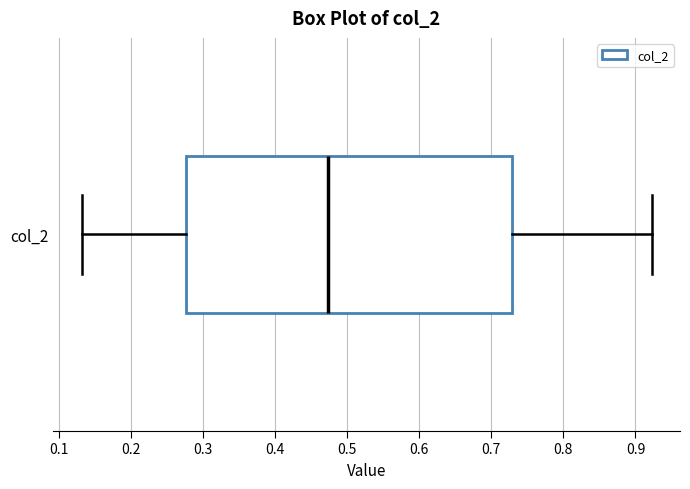

Where does the right whisker of the box for col_2 end on the x-axis? The values are not printed on the chart, so give them approximately, as read against the axis.

0.92